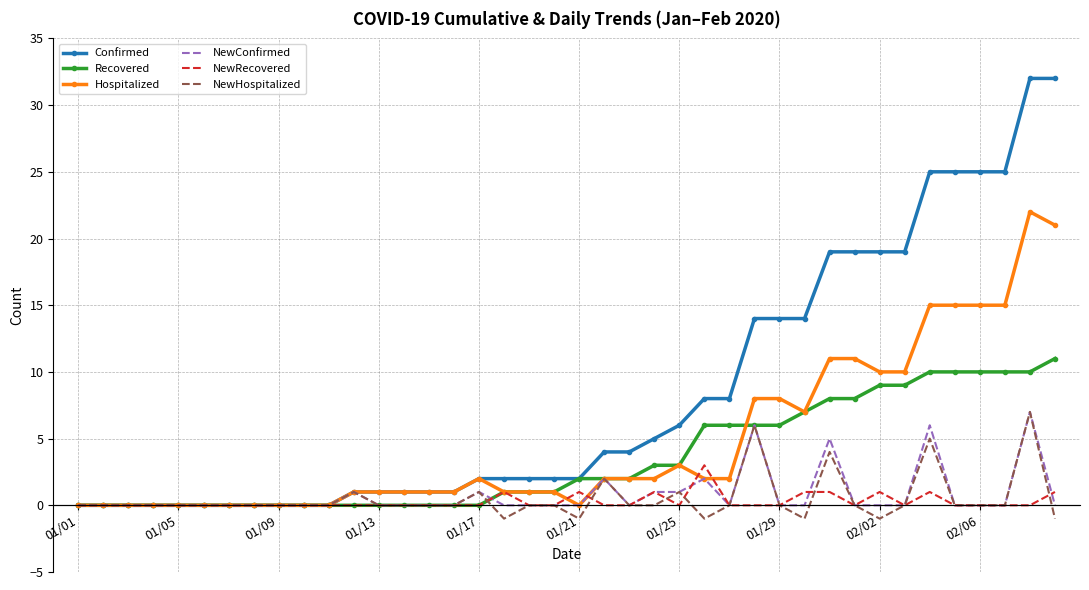

True or false: NewConfirmed and NewRecovered cross at least once.

True